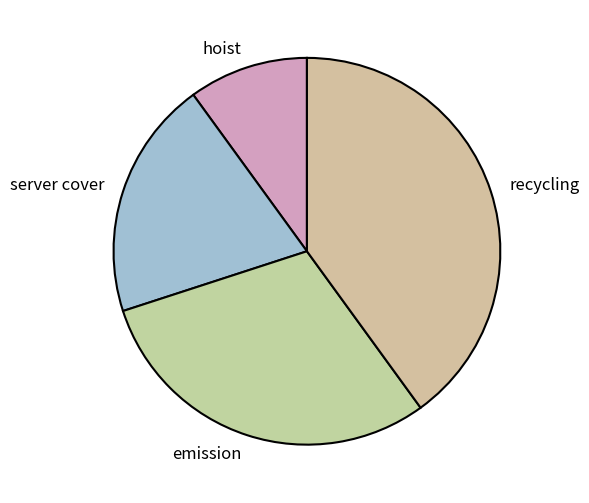

Between server cover and recycling, which is larger?

recycling